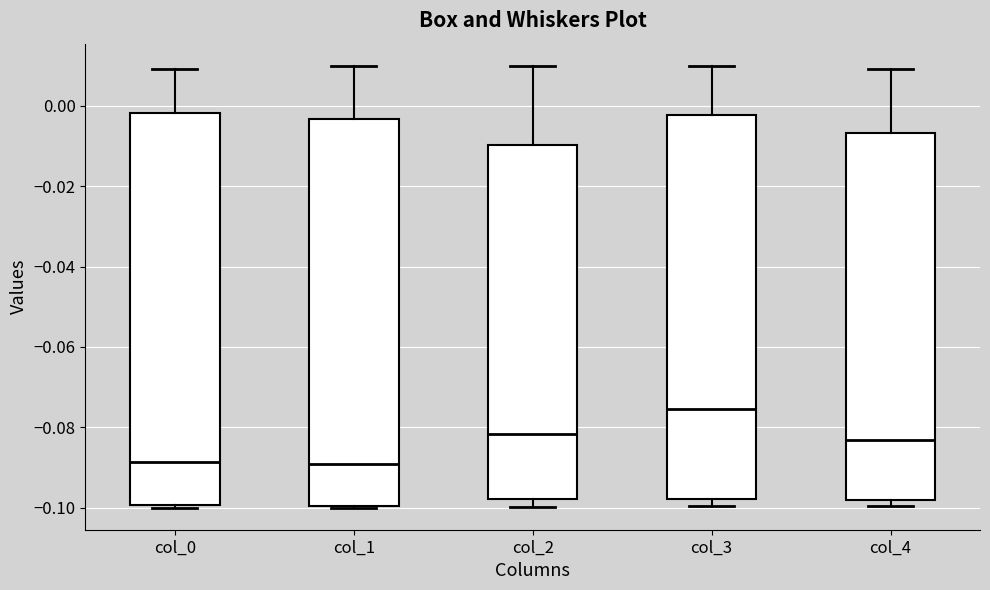

Reading left to right, transcribe this box plot: for each box, give where its median line is, the range the box spans, and where its two whiskers end, as read against the y-axis. The values are not printed on the chart, so give them approximately, as read against the axis.

col_0: median -0.088, box -0.100 to -0.002, whiskers -0.100 to 0.010
col_1: median -0.090, box -0.100 to -0.004, whiskers -0.100 to 0.010
col_2: median -0.082, box -0.098 to -0.010, whiskers -0.100 to 0.010
col_3: median -0.076, box -0.098 to -0.002, whiskers -0.100 to 0.010
col_4: median -0.084, box -0.098 to -0.006, whiskers -0.100 to 0.010